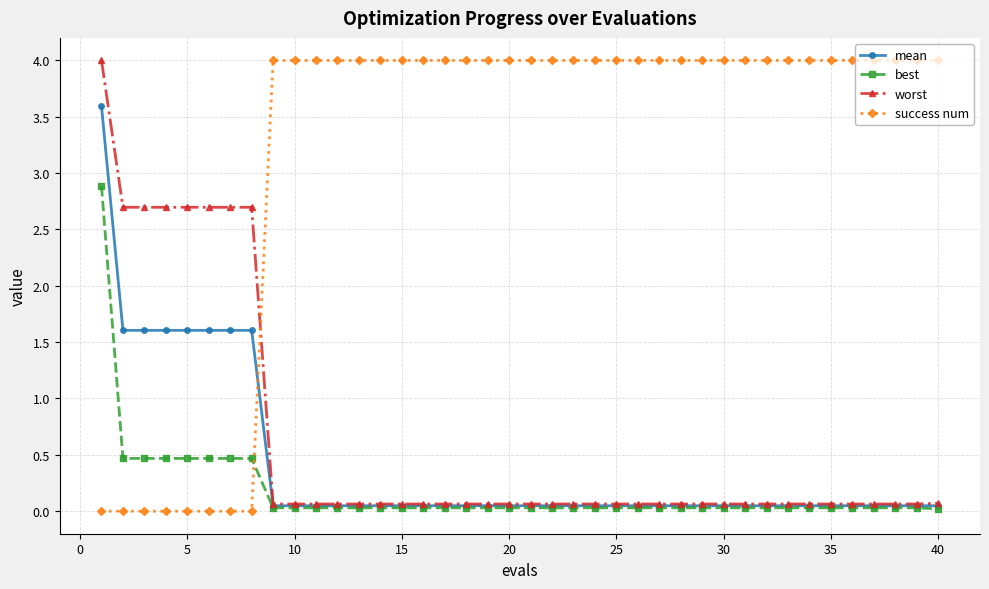

Which series has the largest total across all categories?

success num